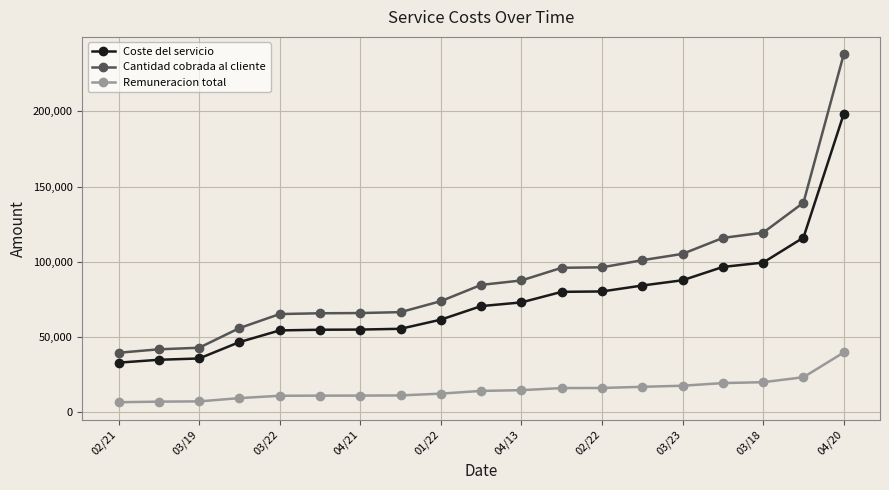

True or false: Coste del servicio and Remuneracion total intersect in this chart.

False